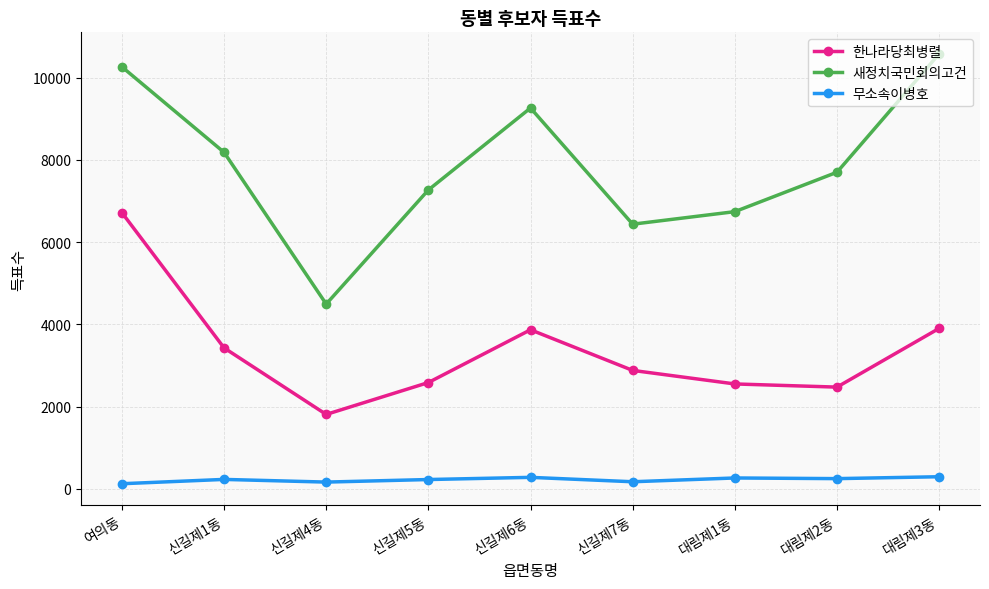

At which category does 새정치국민회의고건 reach its first local peak?

신길제6동